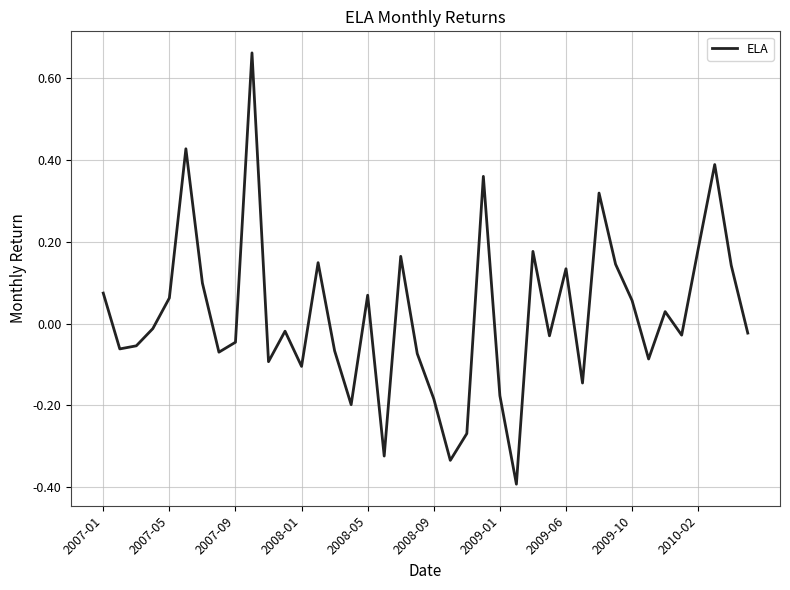

What is the minimum value shown in the chart?

-0.4